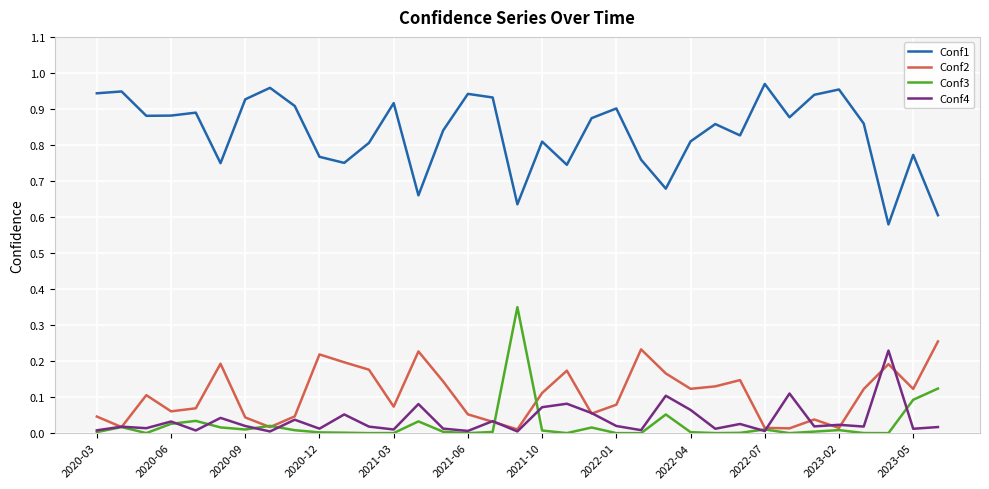

Does the chart display data point markers on the line(s)?

No